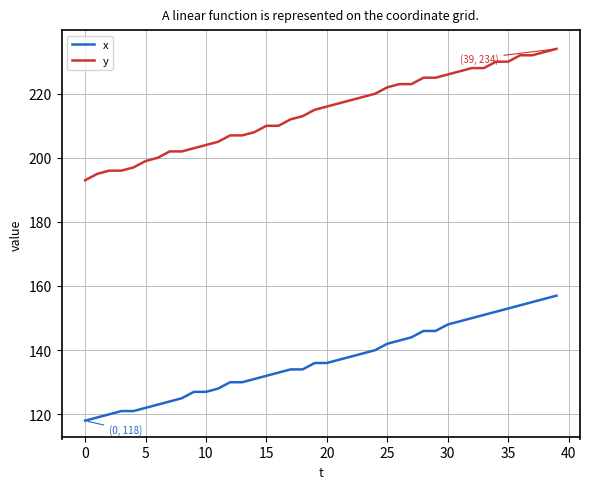

What is the difference between the maximum and minimum values in the y series?

41